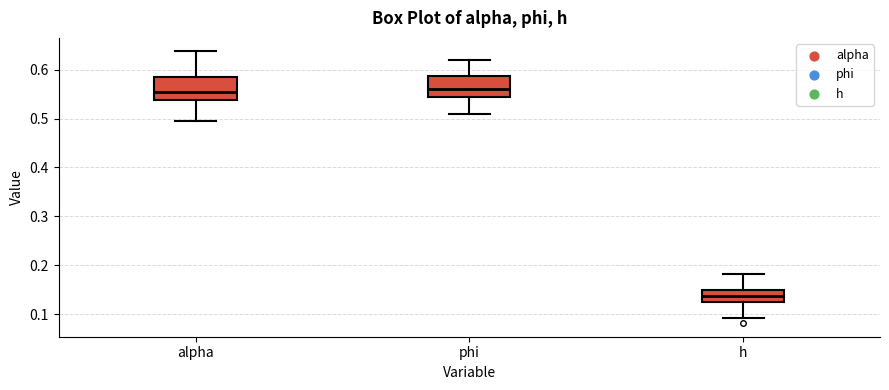

Which box's median line is the lowest?

h